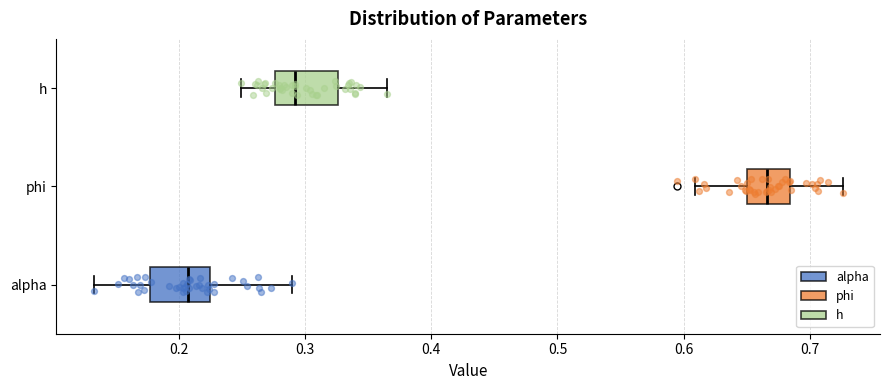

Reading bottom to top, read every box against the x-axis: the position of its median line, the range the box covers, and the ends of its whiskers. The values are not printed on the chart, so give them approximately, as read against the axis.

alpha: median 0.21, box 0.18 to 0.22, whiskers 0.13 to 0.29
phi: median 0.67, box 0.65 to 0.68, whiskers 0.61 to 0.73
h: median 0.29, box 0.28 to 0.33, whiskers 0.25 to 0.37